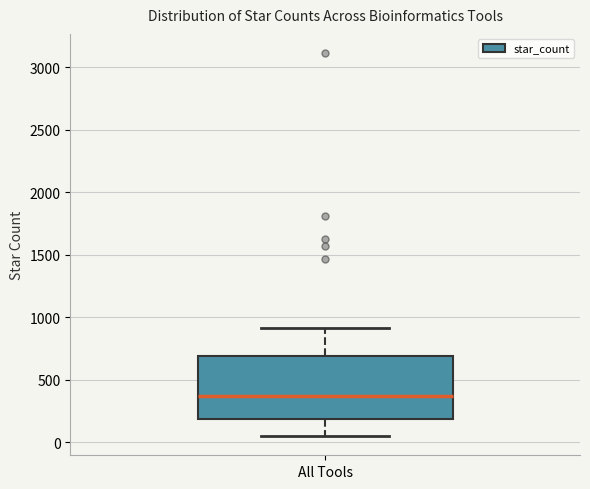

Transcribe this box plot: give where the median line is, the range the box spans, and where the two whiskers end, as read against the y-axis. The values are not printed on the chart, so give them approximately, as read against the axis.

median 350, box 200 to 700, whiskers 50 to 900